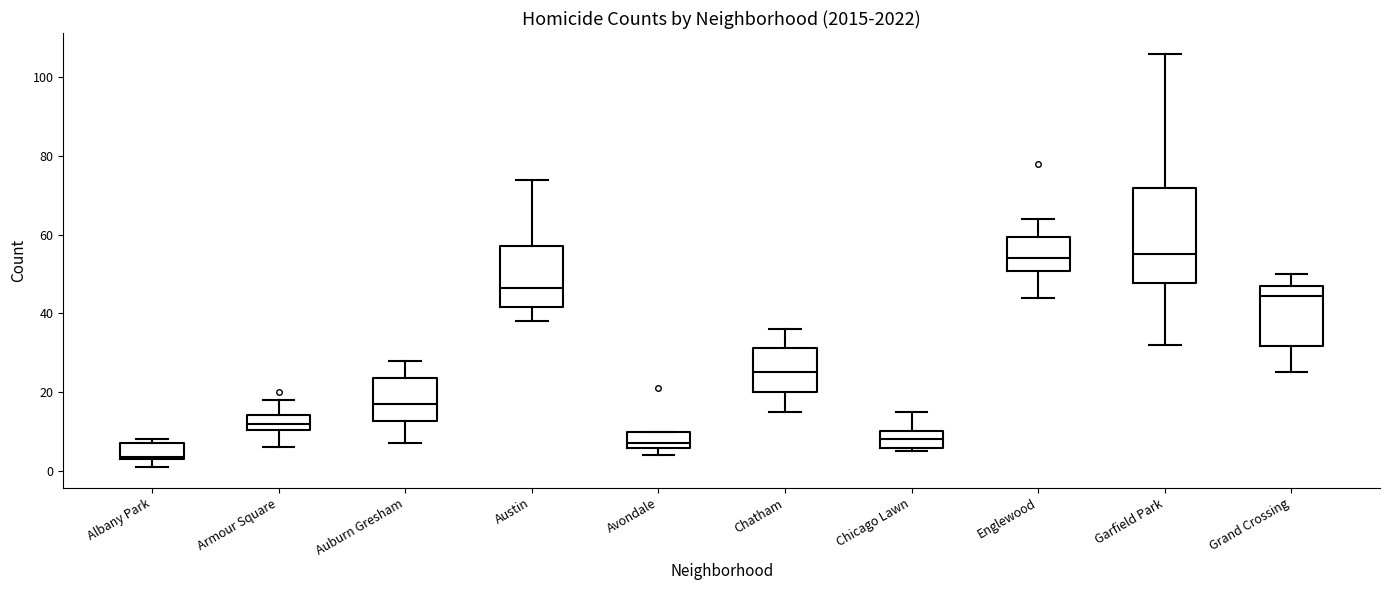

Where does the upper whisker of the box for Chicago Lawn end on the y-axis? The values are not printed on the chart, so give them approximately, as read against the axis.

16